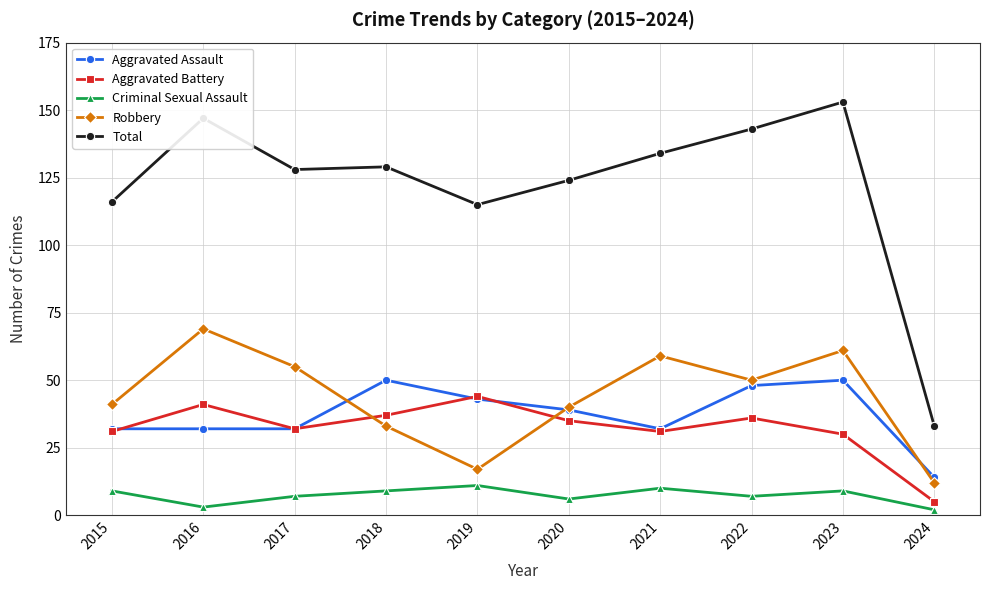

How many lines are shown in the chart?

5